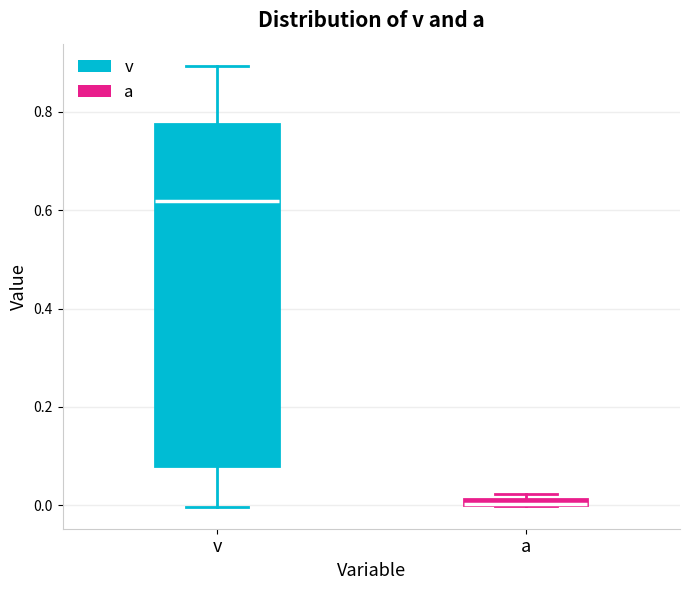

Where does the upper whisker of the box for v end on the y-axis? The values are not printed on the chart, so give them approximately, as read against the axis.

0.90